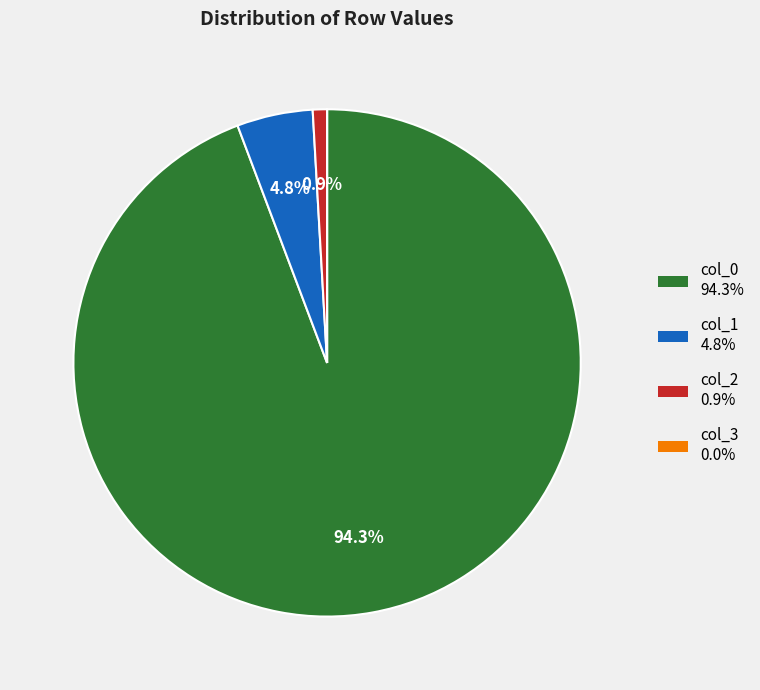

Approximately how many times larger is the value at col_1 compared to col_2?

5.3